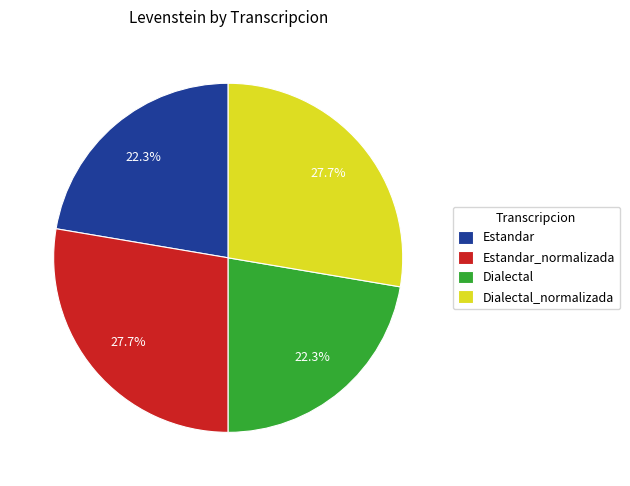

What percentage is the Estandar slice, to the nearest percent?

22%